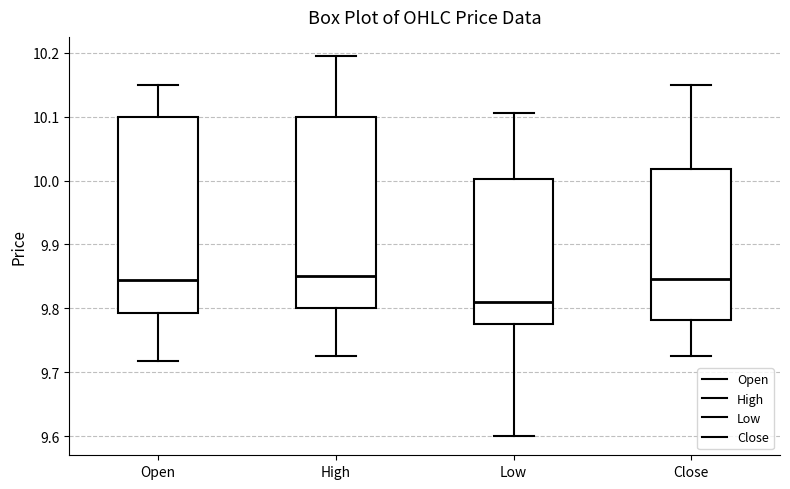

Where is the lower edge of the box for Close on the y-axis? The values are not printed on the chart, so give them approximately, as read against the axis.

9.78